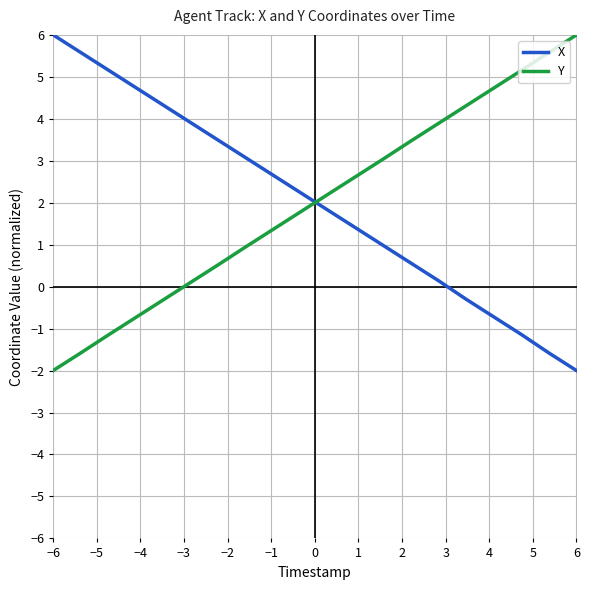

What is the minimum value for Y?

-2.0